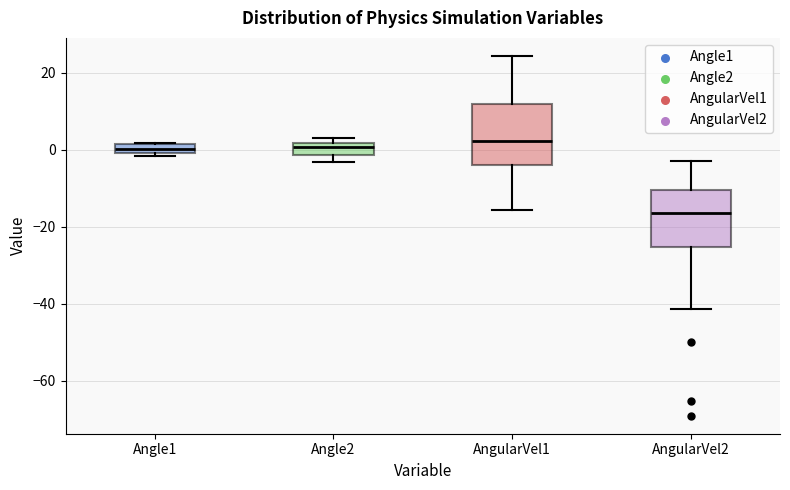

Where does the median line of the box for AngularVel2 sit on the y-axis? The values are not printed on the chart, so give them approximately, as read against the axis.

-16